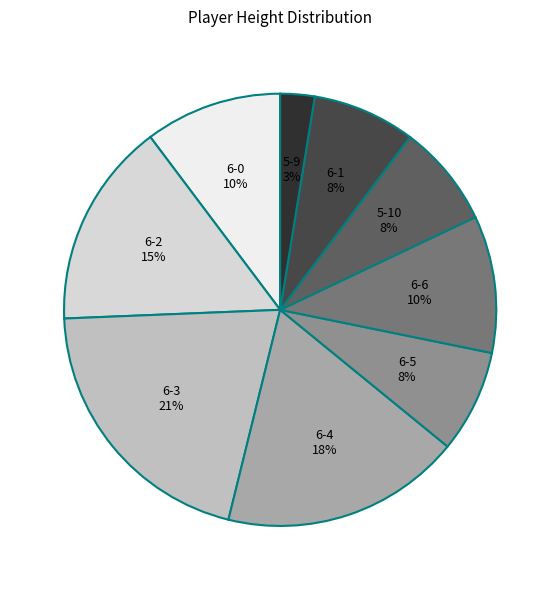

Is 6-6 the majority of the pie?

No